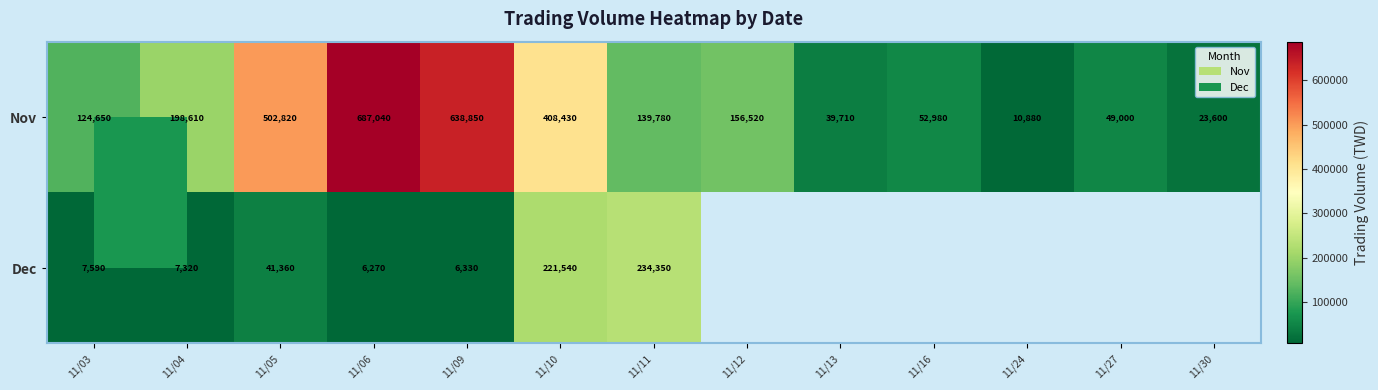

What is the minimum value shown in the chart?

6270.0